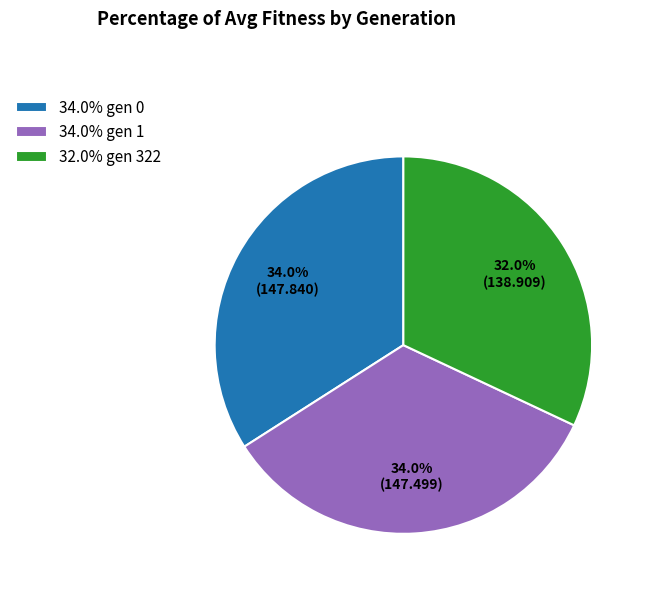

Approximately how many times larger is the value at 34.0% gen 0 compared to 32.0% gen 322?

1.1